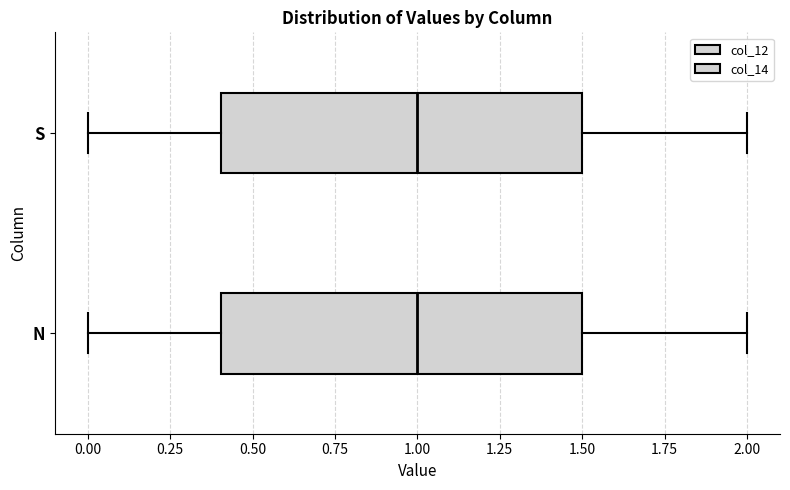

Where is the right edge of the box for S on the x-axis? The values are not printed on the chart, so give them approximately, as read against the axis.

1.5